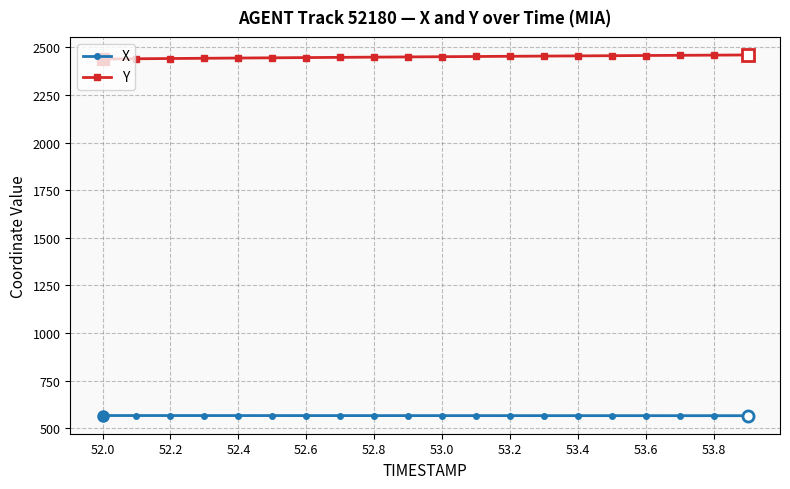

What is the value of the X point at the 18th from the left?

566.5